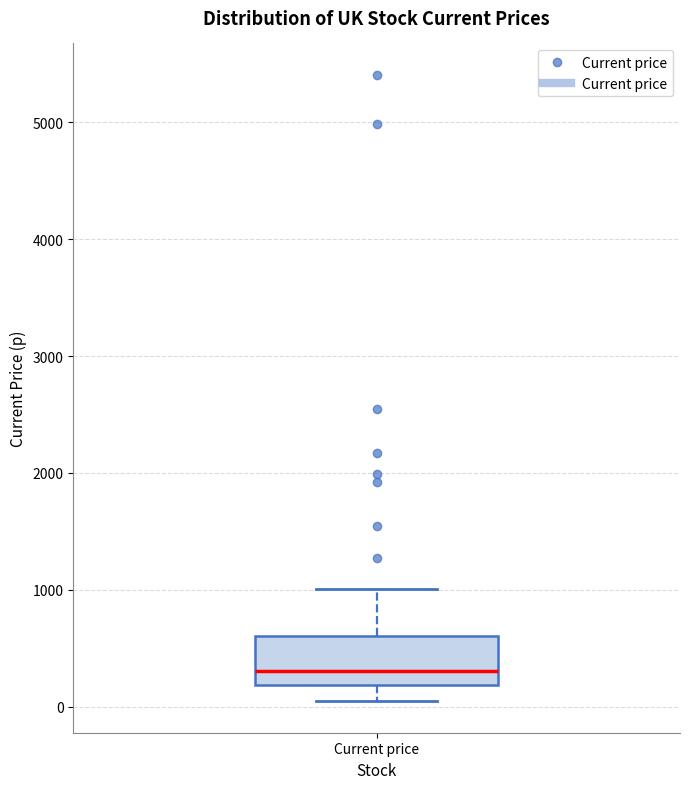

Transcribe this box plot: give where the median line is, the range the box spans, and where the two whiskers end, as read against the y-axis. The values are not printed on the chart, so give them approximately, as read against the axis.

median 300, box 200 to 600, whiskers 0 to 1000